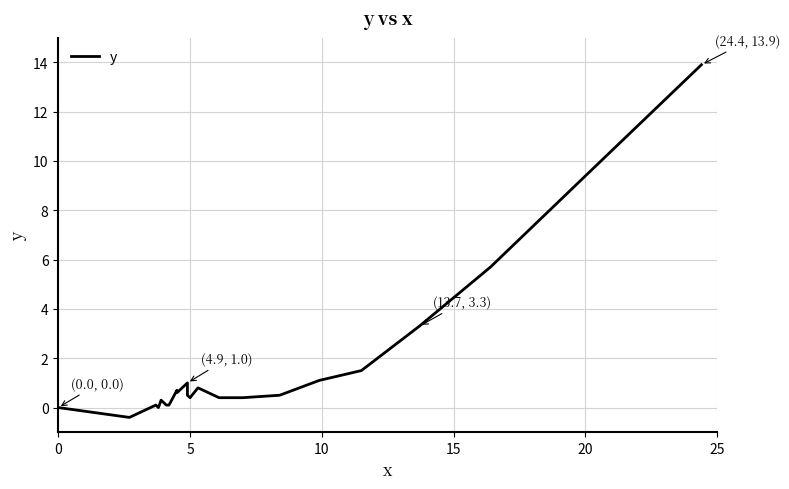

How many points are lower than both their immediate neighbors (excluding endpoints)?

1